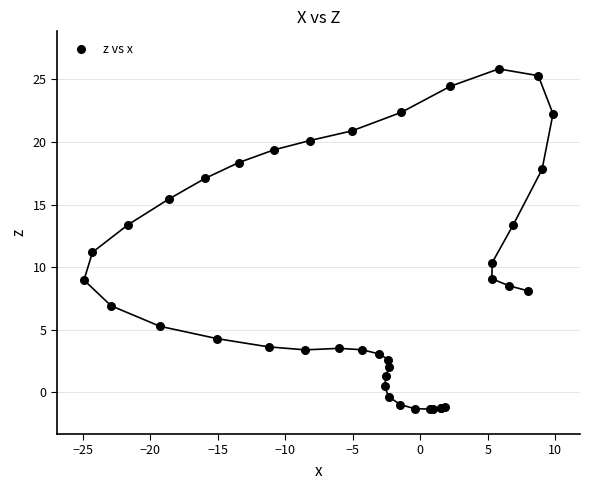

What Y value in the scatter plot is closest to 12?

11.2